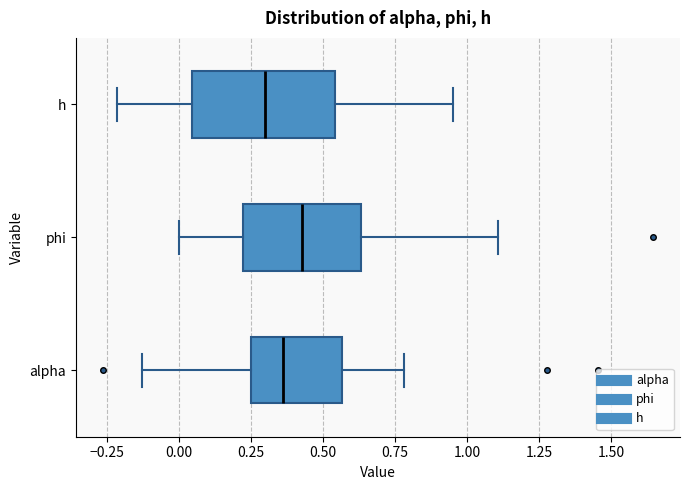

Reading bottom to top, transcribe this box plot: for each box, give where its median line is, the range the box spans, and where its two whiskers end, as read against the x-axis. The values are not printed on the chart, so give them approximately, as read against the axis.

alpha: median 0.35, box 0.25 to 0.55, whiskers -0.15 to 0.80
phi: median 0.45, box 0.20 to 0.65, whiskers 0.00 to 1.10
h: median 0.30, box 0.05 to 0.55, whiskers -0.20 to 0.95